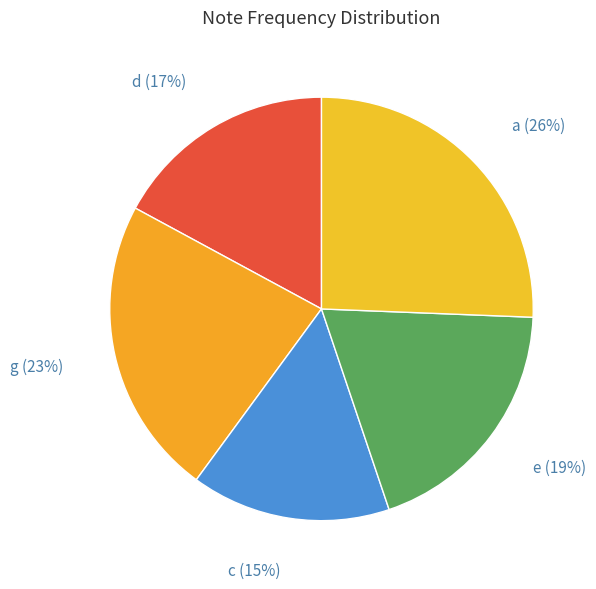

What is the smallest slice in the pie chart?

c